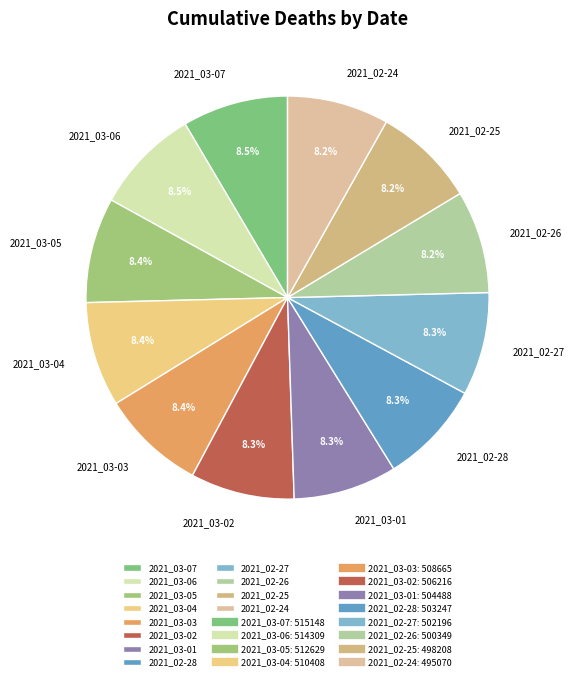

To the nearest percent, what is the combined percentage of 2021_03-07 and 2021_03-02?

17%